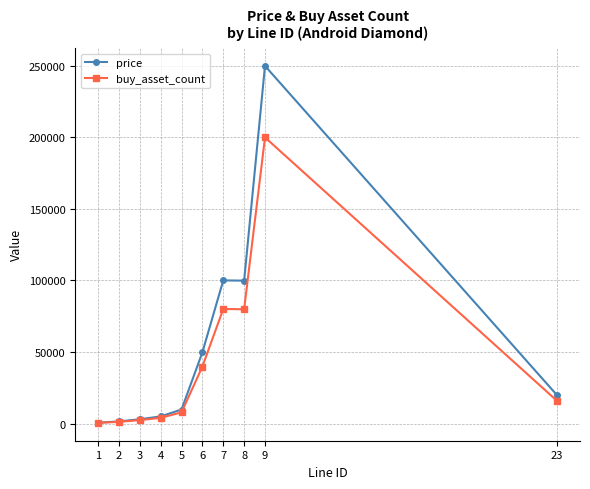

What is the maximum value for buy_asset_count?

199840